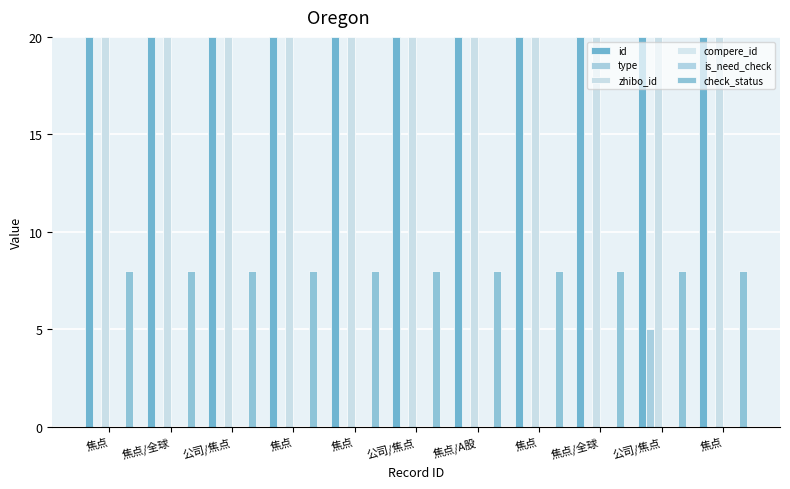

Is the value of id at 公司/焦点 greater than the value of zhibo_id at 焦点?

No